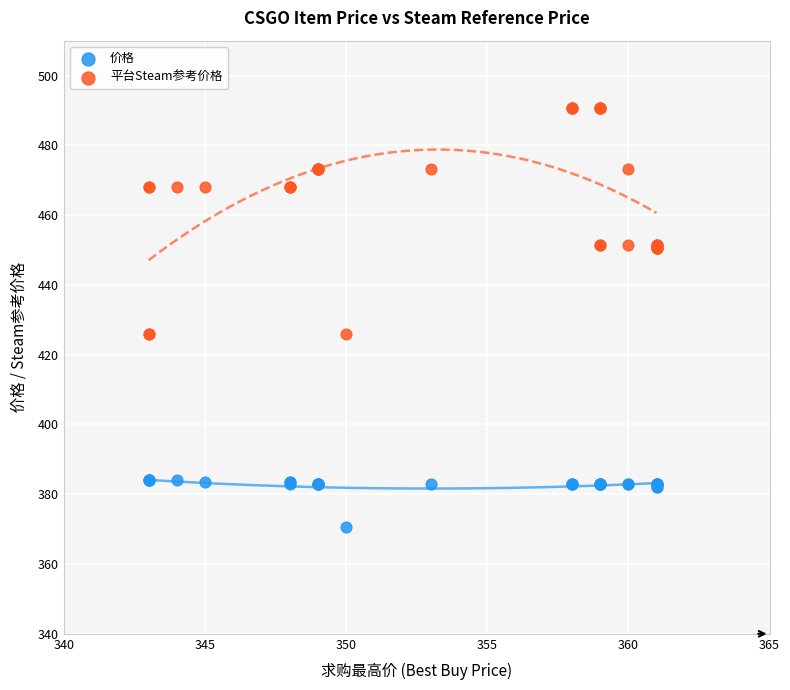

Which series reaches the maximum Y coordinate?

平台Steam参考价格